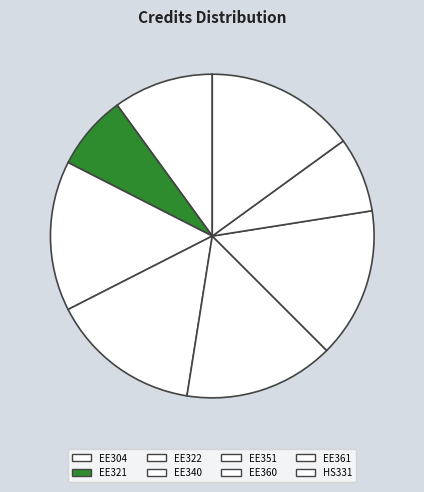

Is there a majority slice in this chart?

No